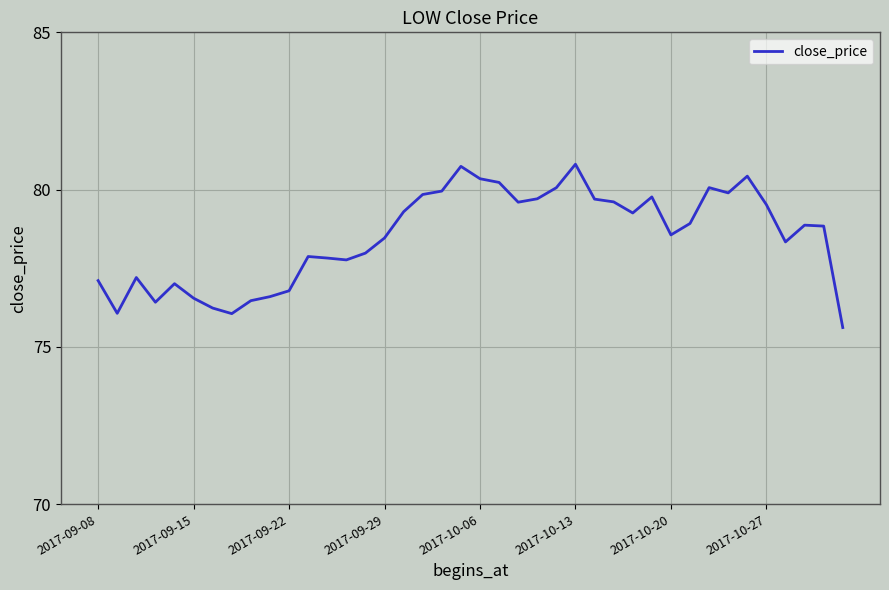

True or false: there are more than 0 points higher than both neighbors.

True